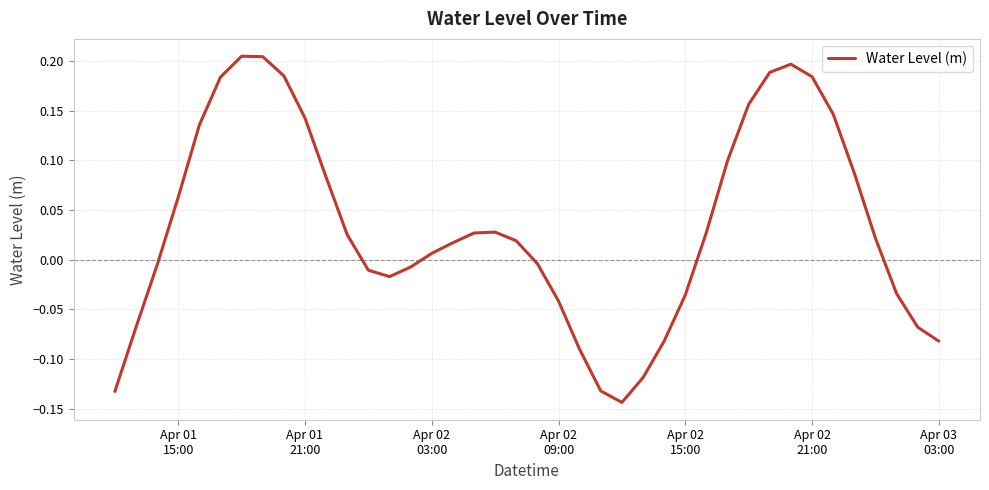

What is the difference between the maximum and minimum values?

0.3